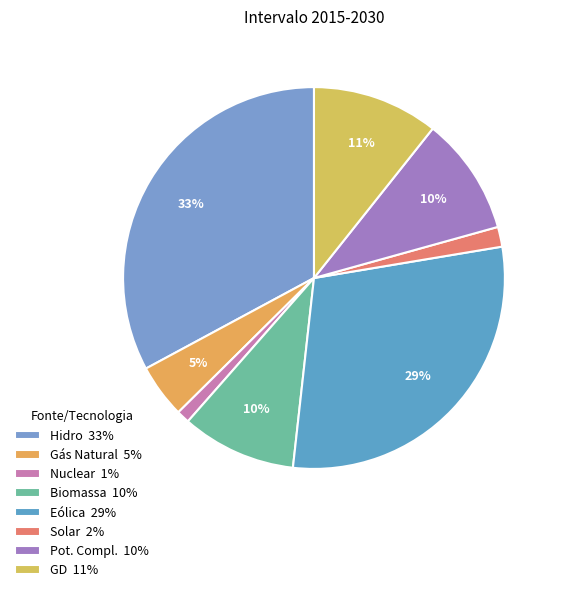

To the nearest percent, what percentage of the pie is Nuclear?

1%